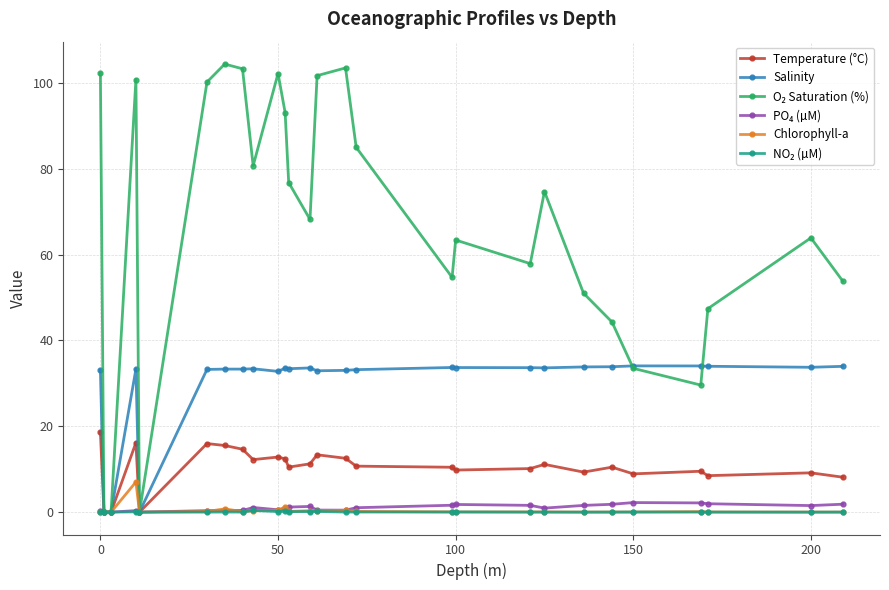

What is the value of the Temperature (°C) point at the 27th from the left?

8.1